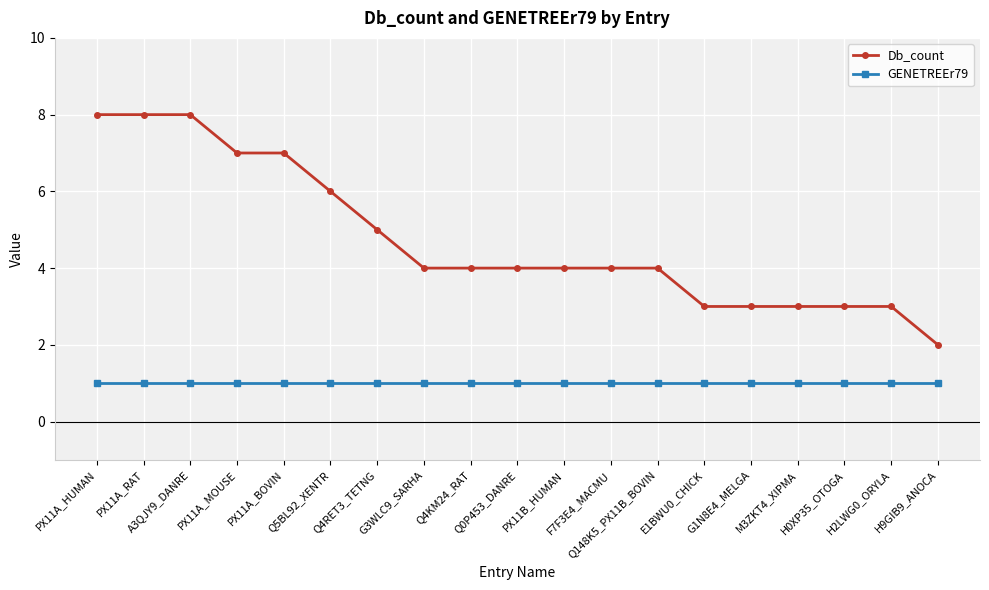

Which series has the largest range (max minus min)?

Db_count